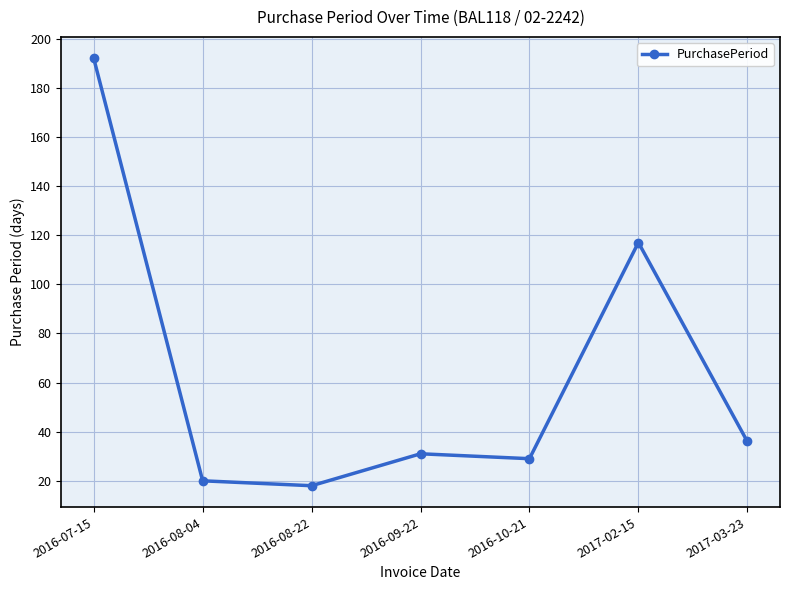

List the labels in order of value, smallest first.

2016-08-22, 2016-08-04, 2016-10-21, 2016-09-22, 2017-03-23, 2017-02-15, 2016-07-15